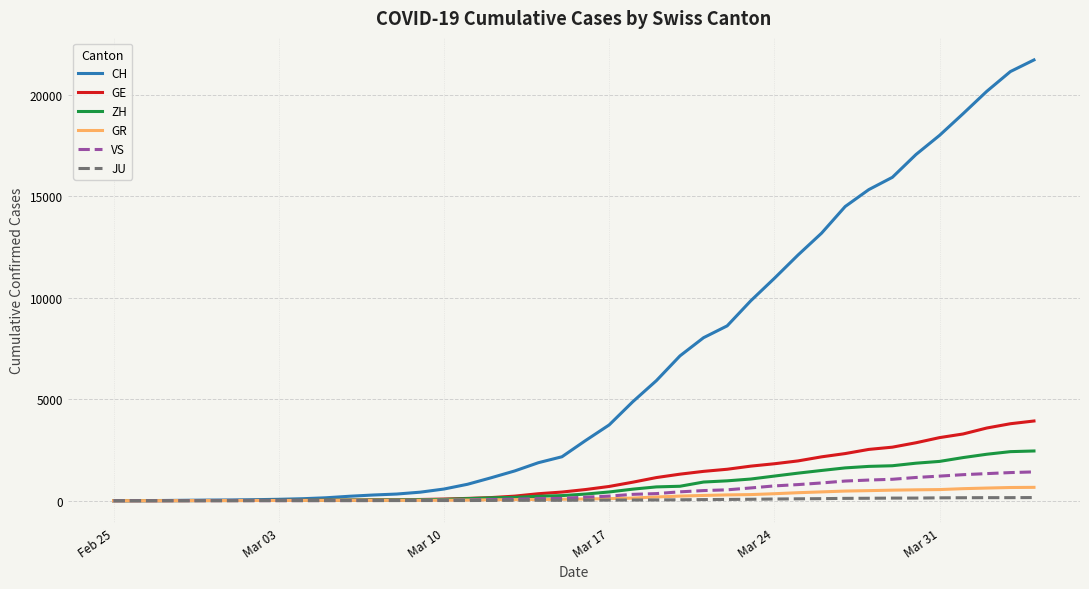

What is the highest value of the GE series?

3928